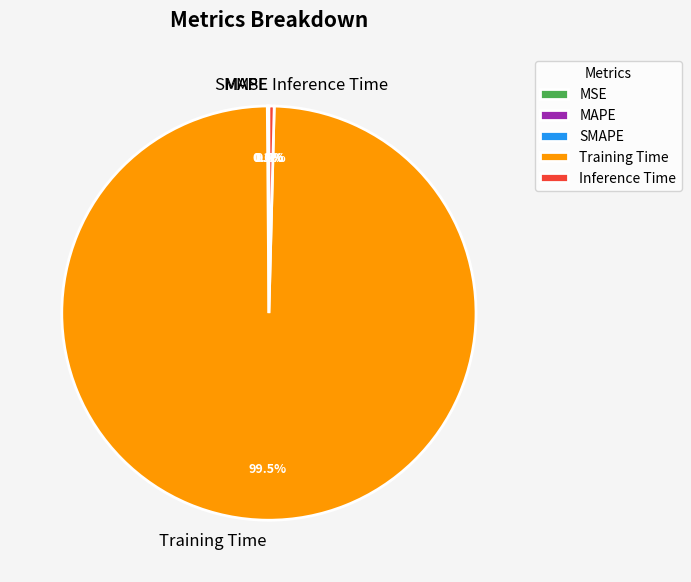

Which slice is the largest?

Training Time